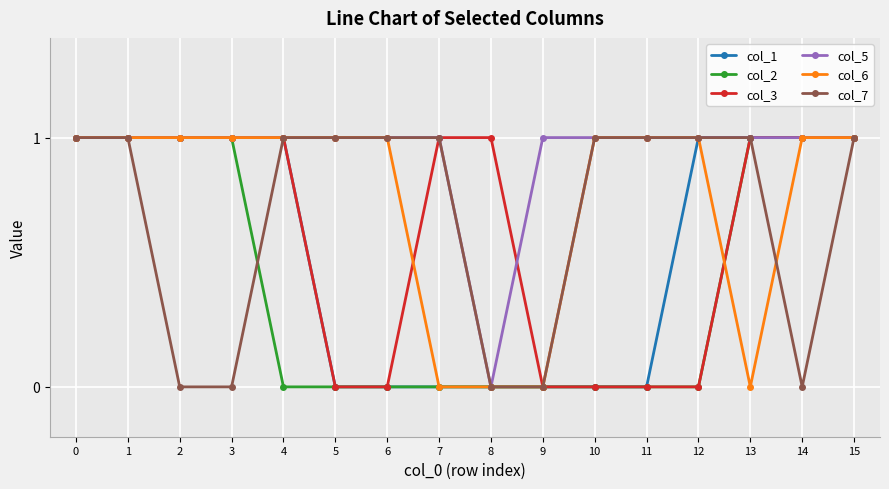

What is the sum of the col_5 values at 15 and 11?

2